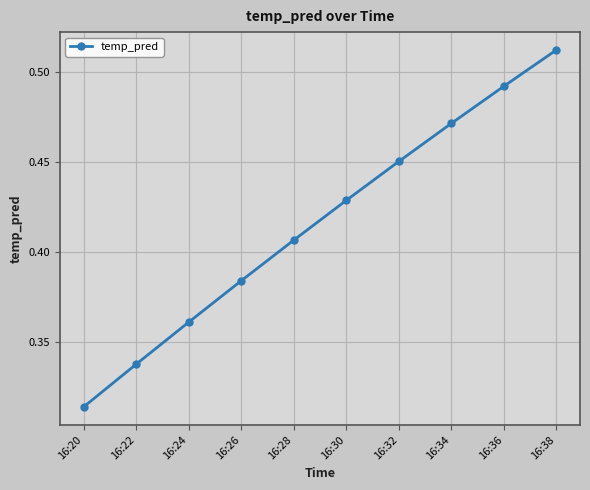

True or false: the data shows 0.2 at 16:34.

False